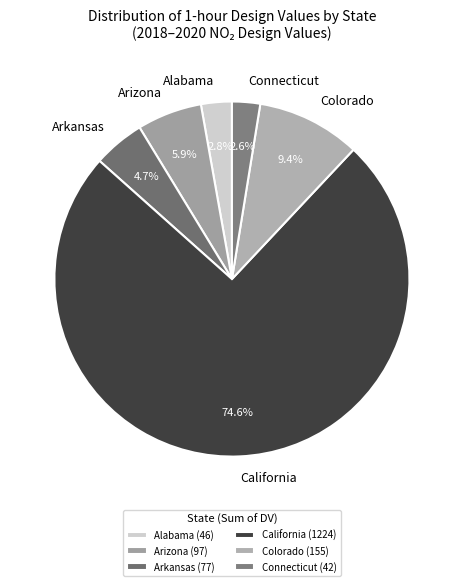

What percentage is NOT represented by Connecticut?

97.4%